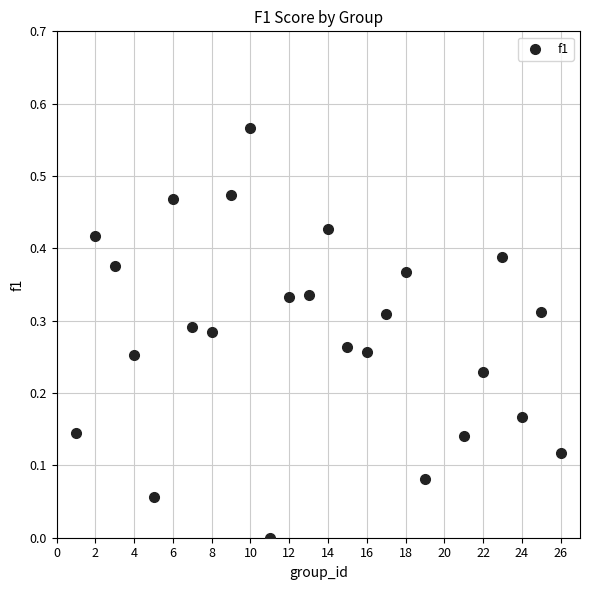

What is the range of X values (max minus min)?

25.0